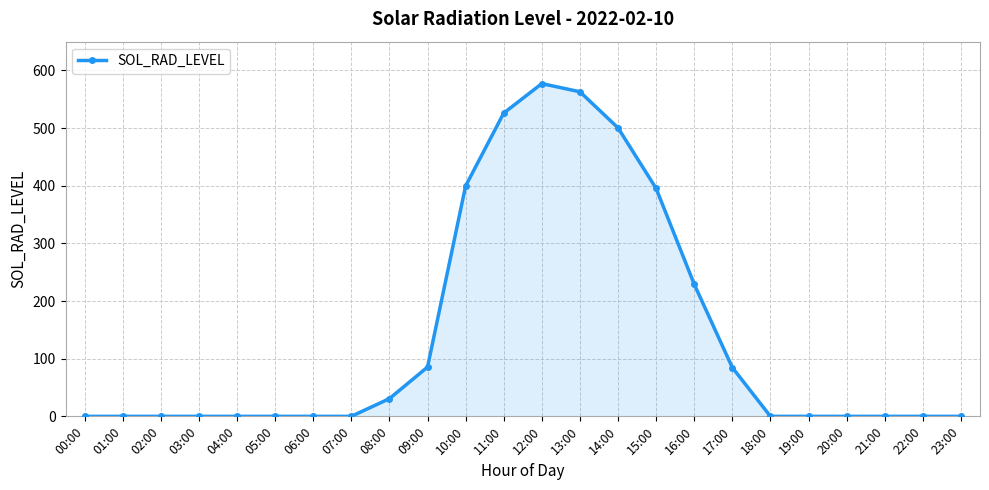

What is the average value?

141.3